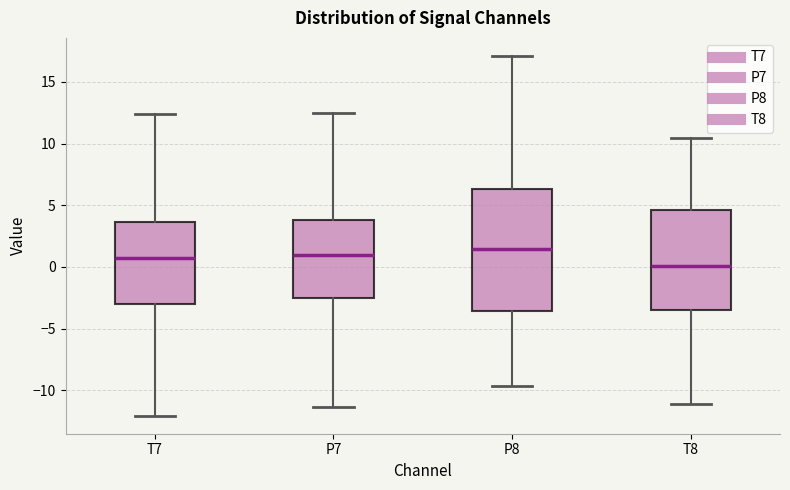

Where does the lower whisker of the box for P8 end on the y-axis? The values are not printed on the chart, so give them approximately, as read against the axis.

-9.5